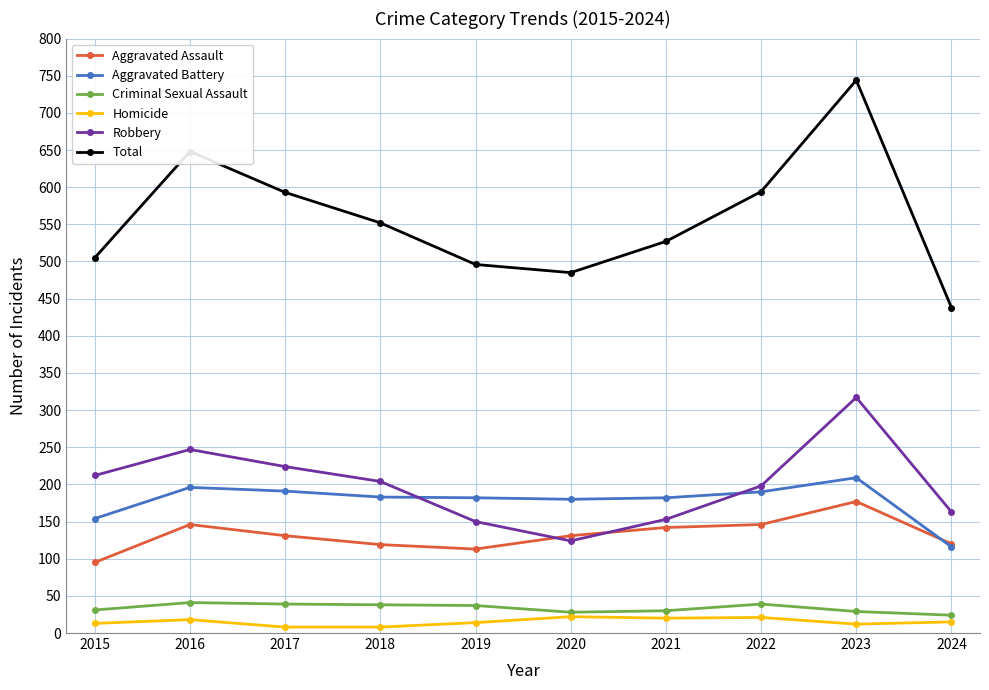

What is the difference between the maximum and minimum values in the Criminal Sexual Assault series?

17